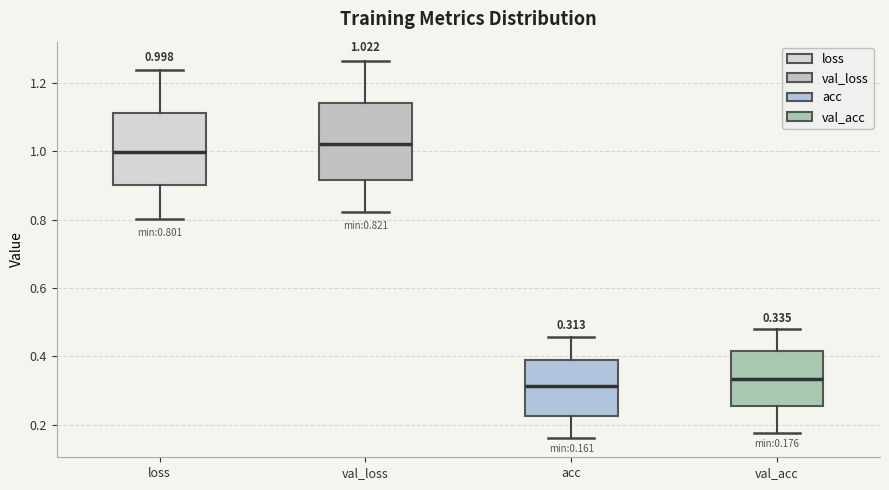

Which box has the lowest median line?

acc